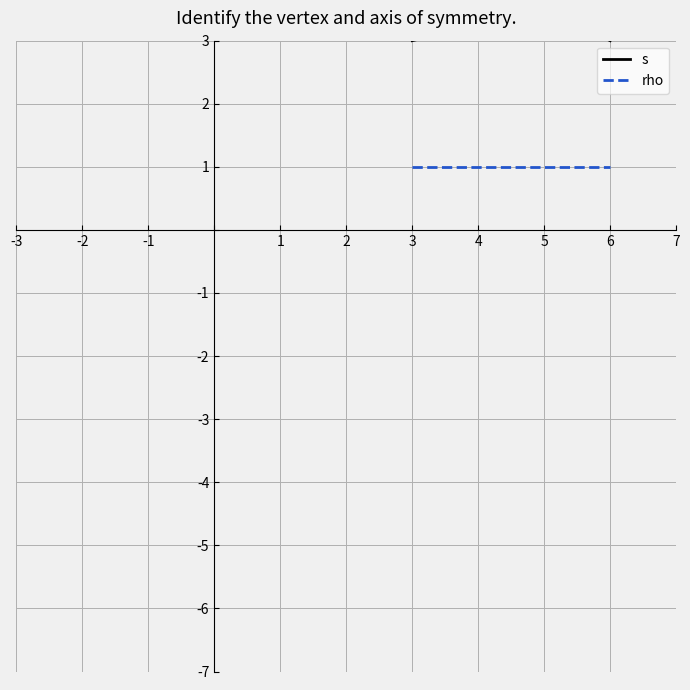

What is the difference between the maximum and minimum values in the s series?

0.5